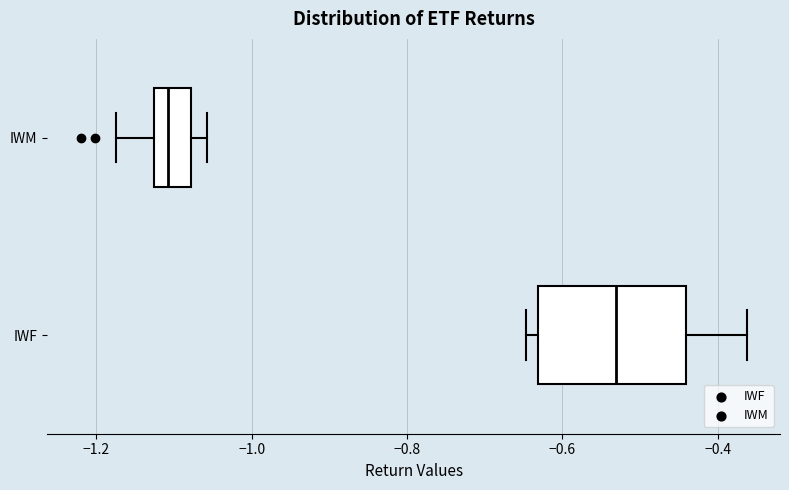

Where is the right edge of the box for IWF on the x-axis? The values are not printed on the chart, so give them approximately, as read against the axis.

-0.44